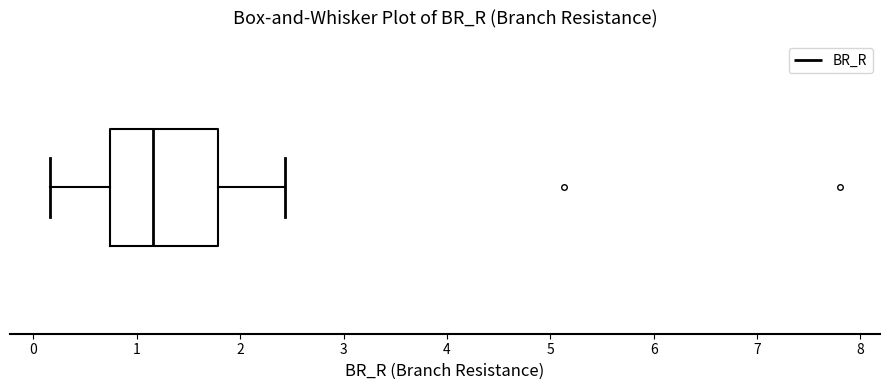

Transcribe this box plot: give where the median line is, the range the box spans, and where the two whiskers end, as read against the x-axis. The values are not printed on the chart, so give them approximately, as read against the axis.

median 1.2, box 0.7 to 1.8, whiskers 0.2 to 2.4